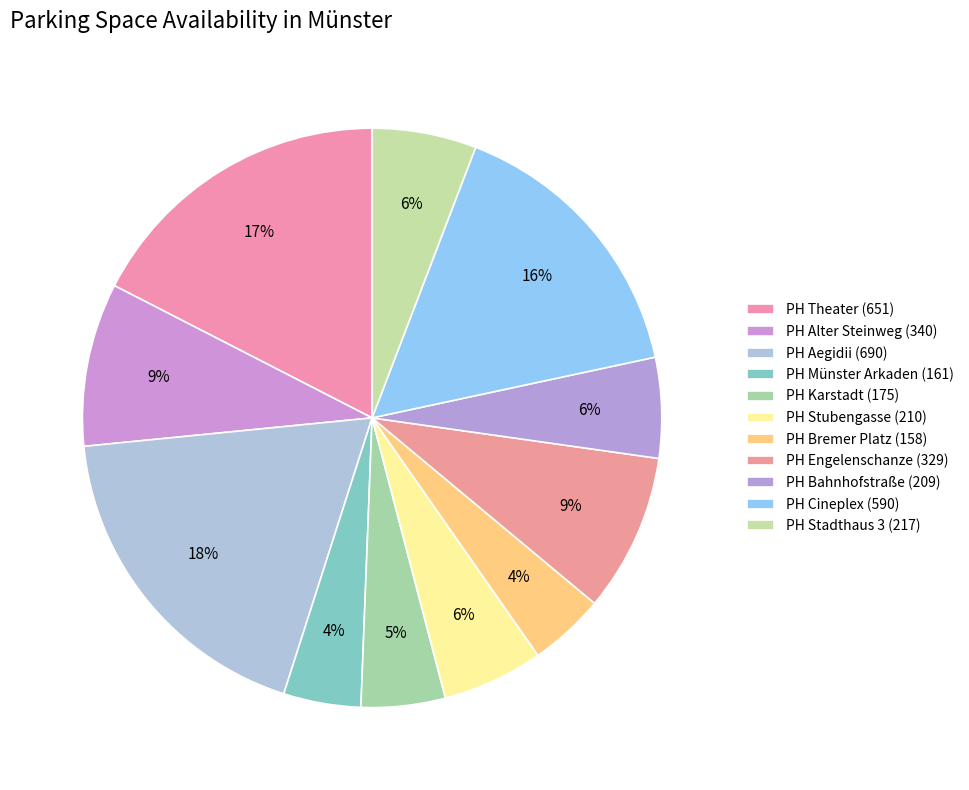

Count the number of slices in the pie.

11